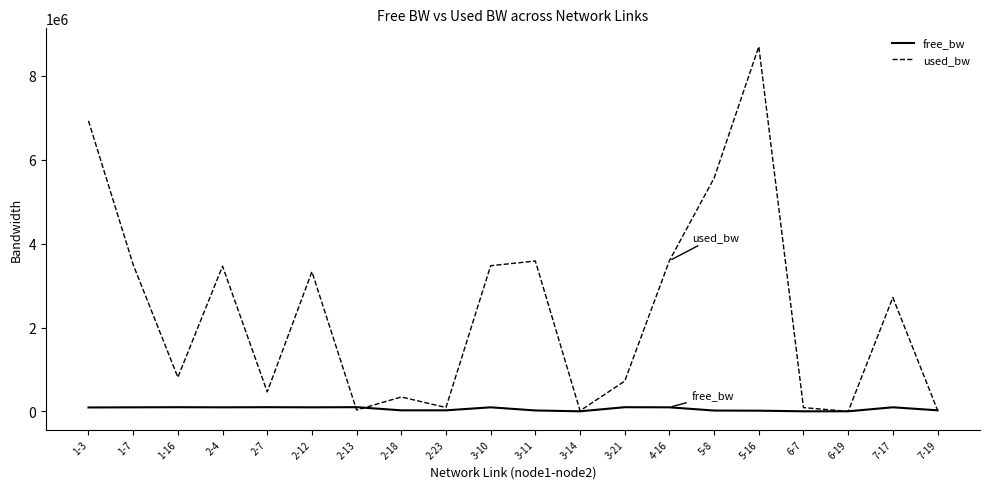

How many values in the used_bw series are below 2716164?

10